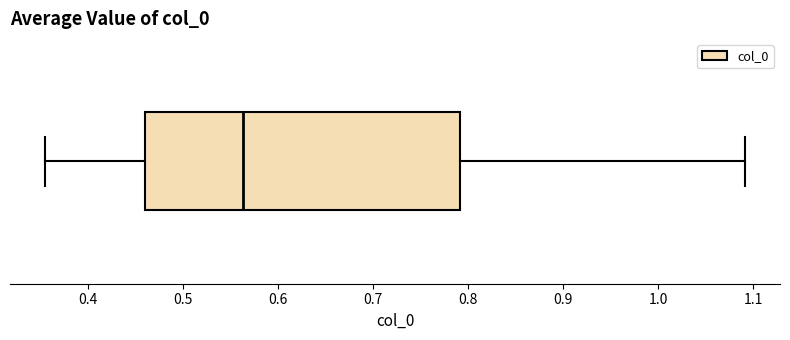

Where does the median line of the box sit on the x-axis? The values are not printed on the chart, so give them approximately, as read against the axis.

0.56